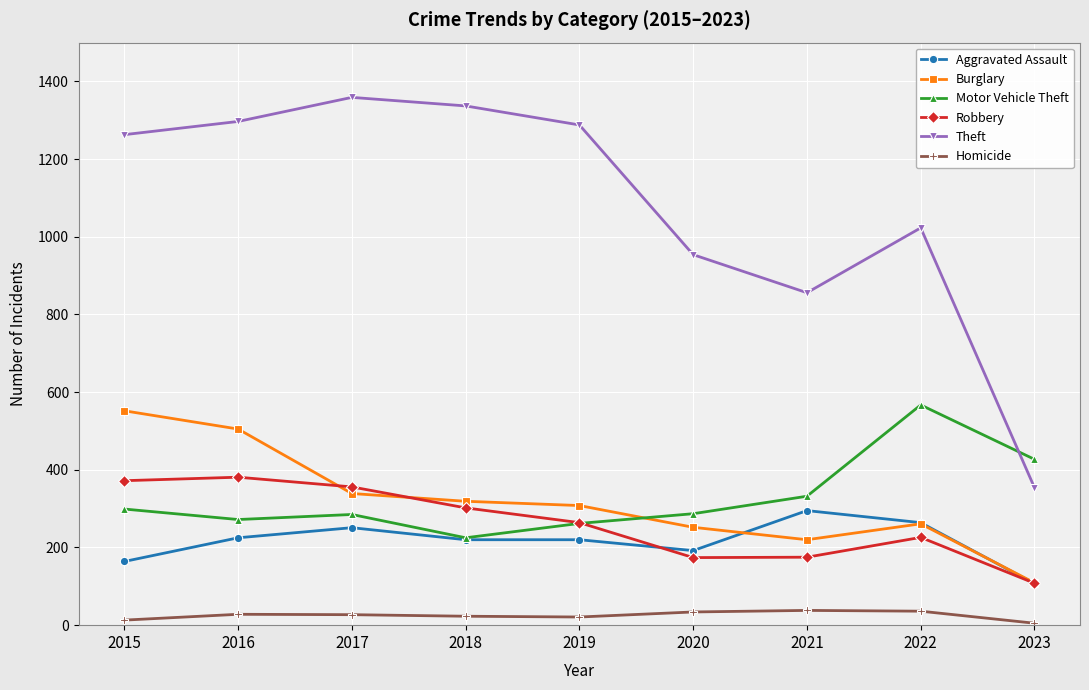

What are all the series names shown in the legend?

Aggravated Assault, Burglary, Motor Vehicle Theft, Robbery, Theft, Homicide